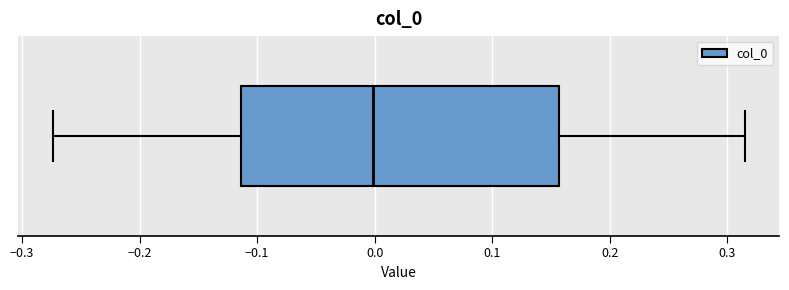

Transcribe this box plot: give where the median line is, the range the box spans, and where the two whiskers end, as read against the x-axis. The values are not printed on the chart, so give them approximately, as read against the axis.

median 0.00, box -0.11 to 0.16, whiskers -0.27 to 0.31